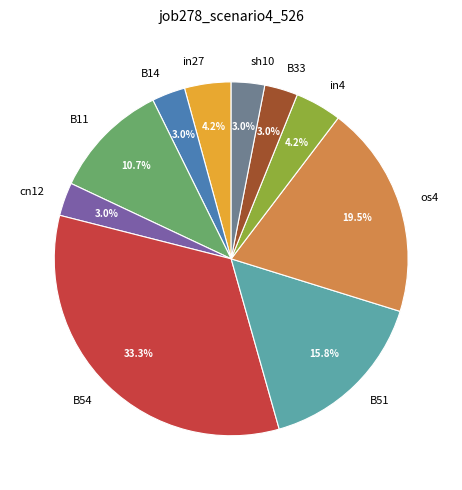

Does any single category account for the majority?

No